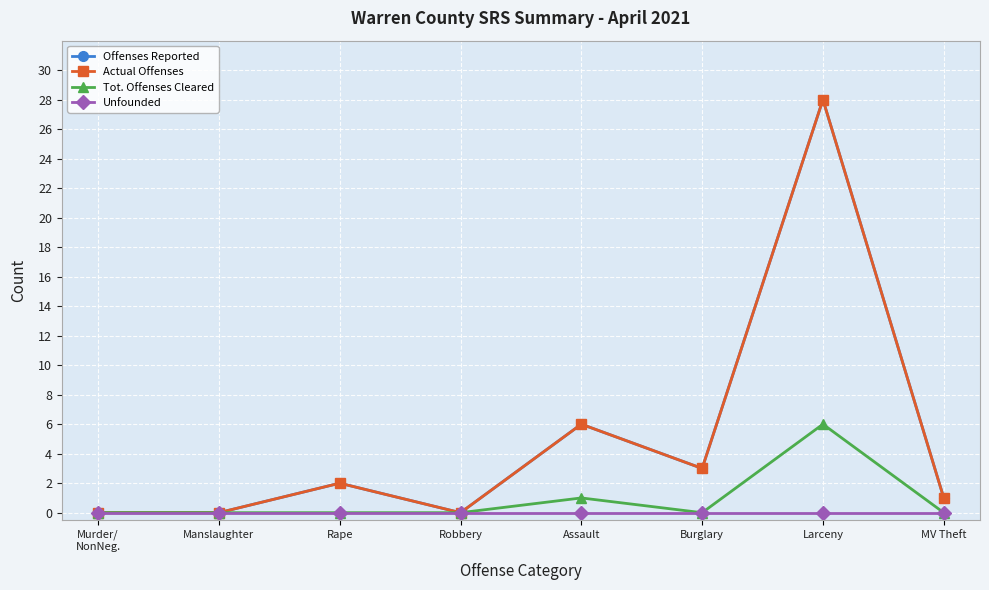

Is this an area chart (filled region under the line)?

No